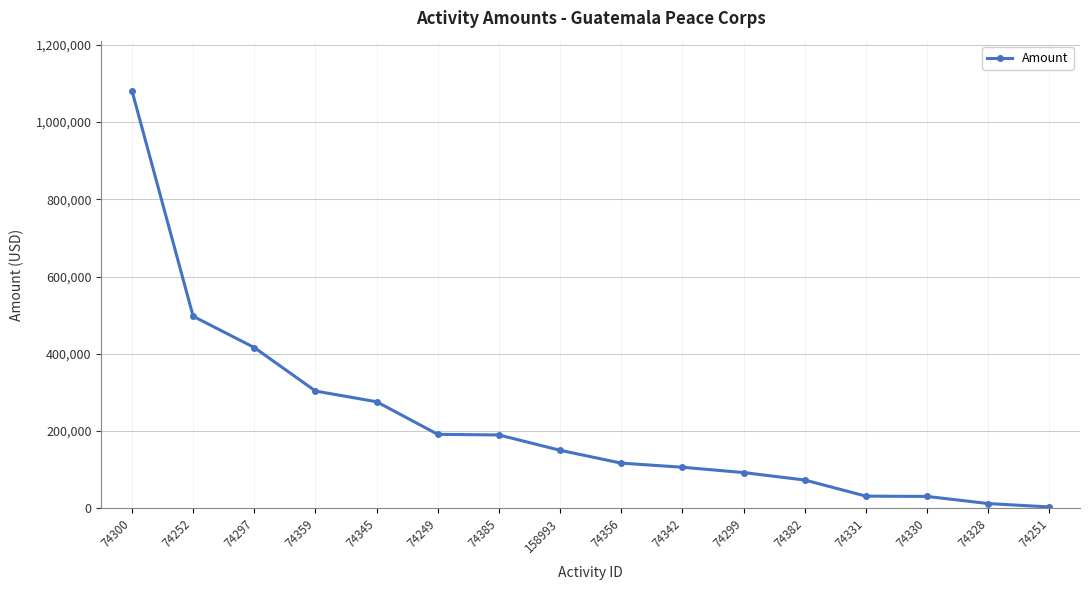

What is the change in value from 74359 to 74331?

-272147